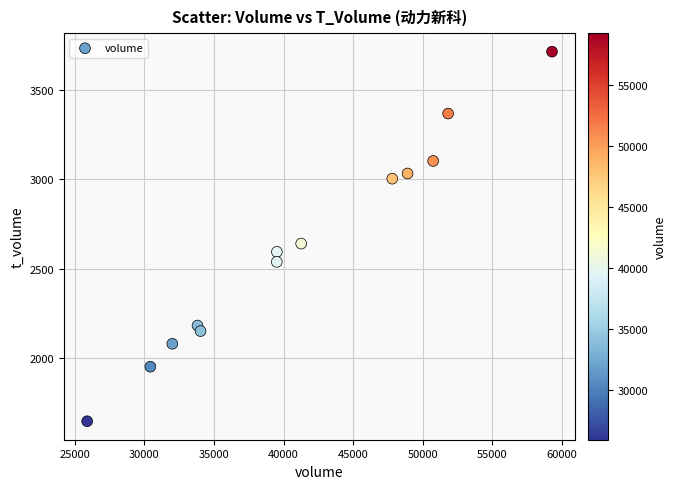

What Y value in the scatter plot is closest to 2680?

2640